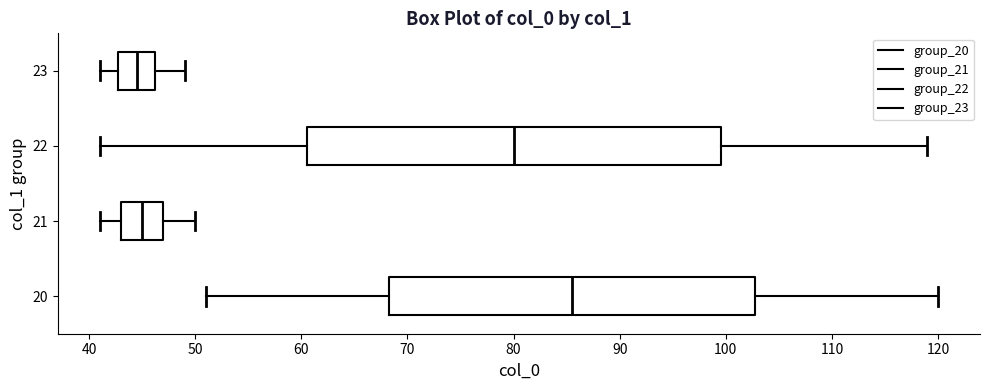

Which box has the furthest to the right median line?

20